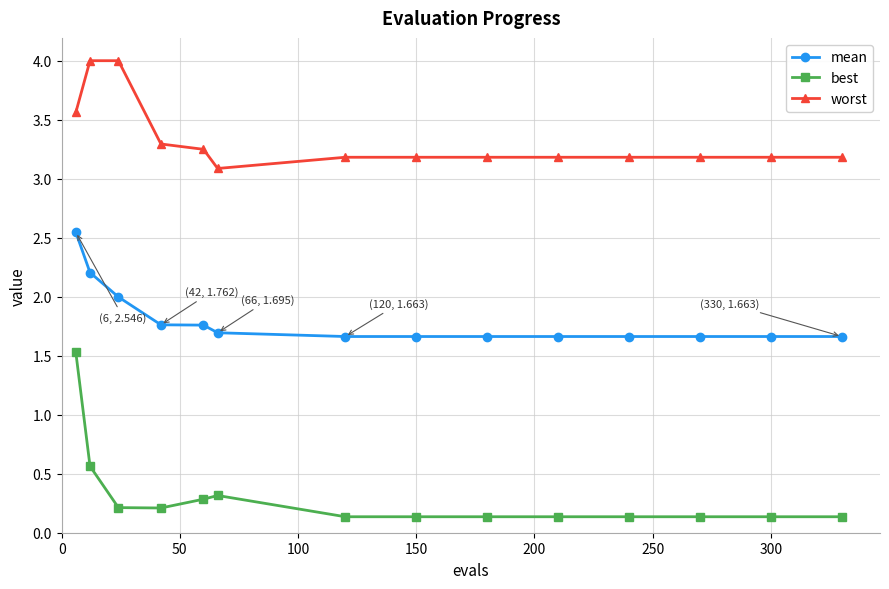

List the series in order of their peak value, lowest first.

best, mean, worst